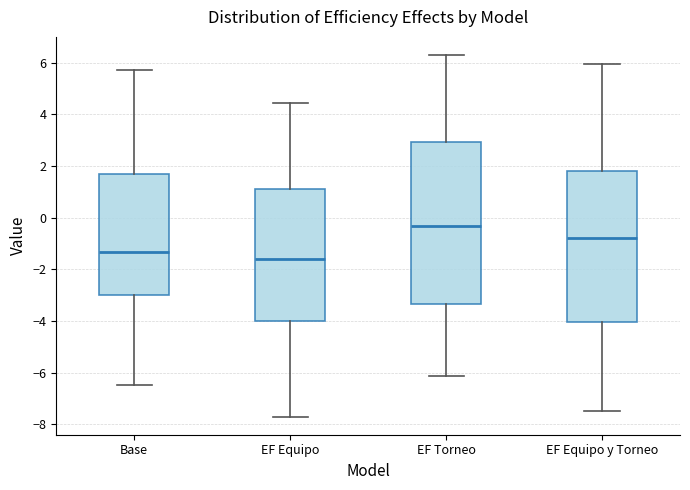

Which box is the tallest, from its lower edge to its upper edge?

EF Torneo